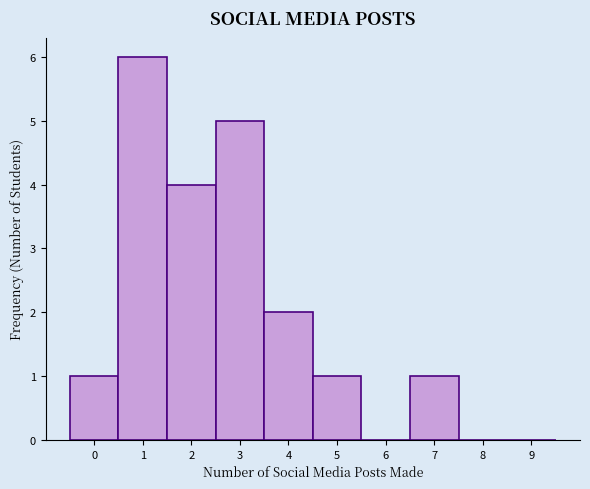

What is the height of the bar covering -0.5 to 0.5 on the x-axis? The values are not printed on the chart, so give them approximately, as read against the axis.

1